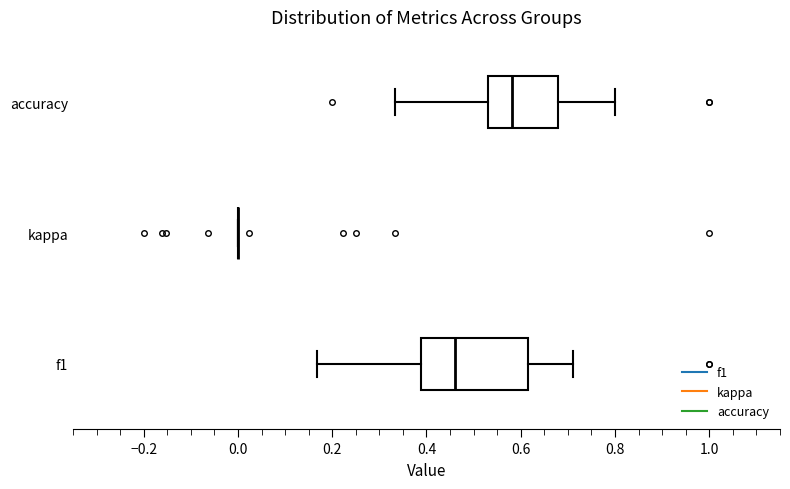

Reading bottom to top, transcribe this box plot: for each box, give where its median line is, the range the box spans, and where its two whiskers end, as read against the x-axis. The values are not printed on the chart, so give them approximately, as read against the axis.

f1: median 0.46, box 0.38 to 0.62, whiskers 0.16 to 0.72
kappa: box collapsed to a line at 0.00, whiskers 0.00 to 0.00
accuracy: median 0.58, box 0.54 to 0.68, whiskers 0.34 to 0.80